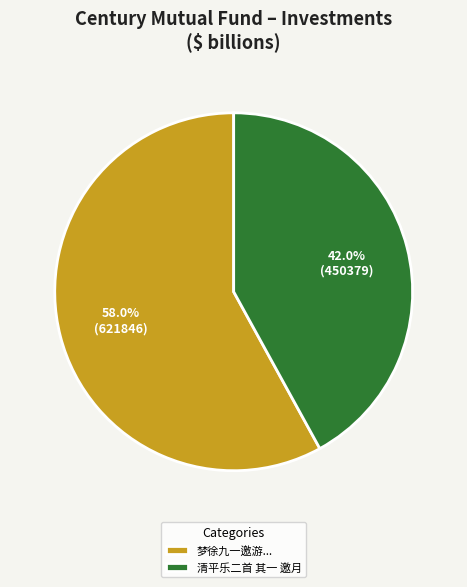

How many segments does this pie chart have?

2